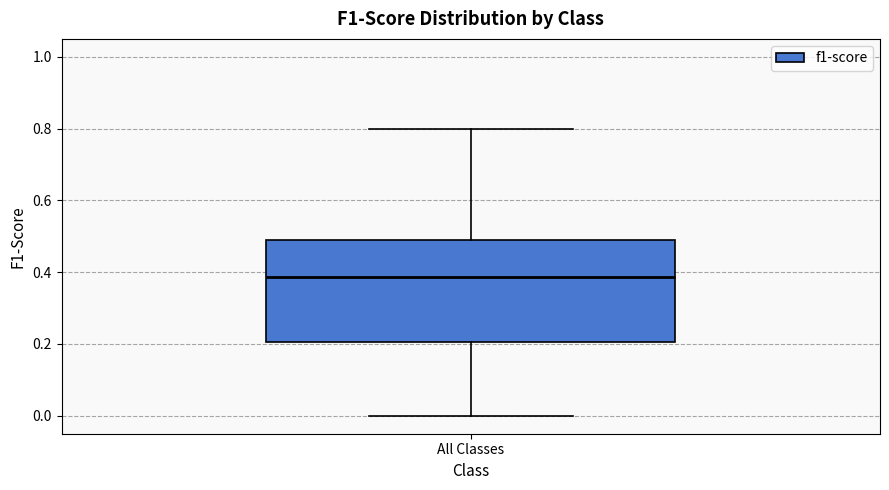

Where does the upper whisker of the box for All Classes end on the y-axis? The values are not printed on the chart, so give them approximately, as read against the axis.

0.80